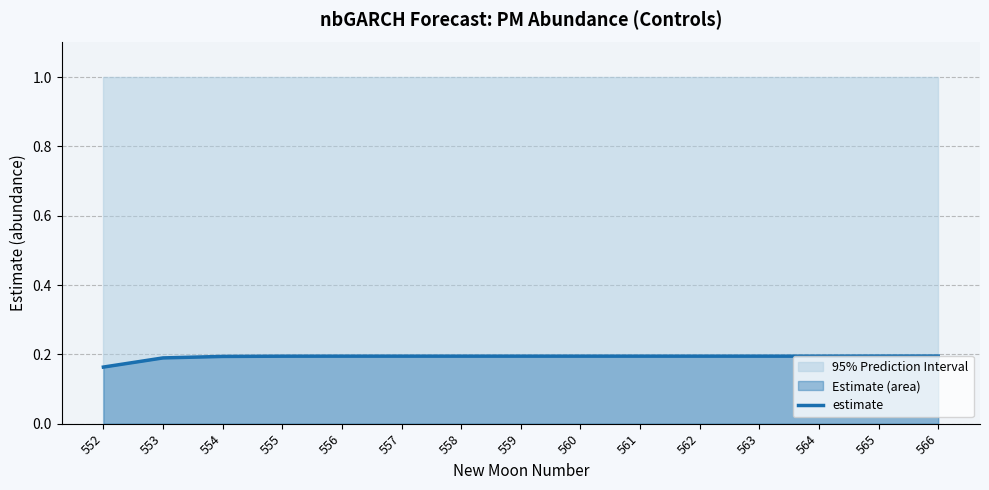

Reading left to right, transcribe all the data shown in this chart.

0.2	0.2	0.2	0.2	0.2	0.2	0.2	0.2	0.2	0.2	0.2	0.2	0.2	0.2	0.2